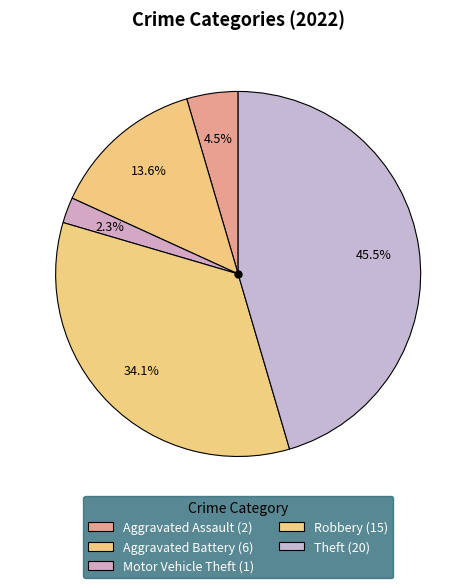

How many segments does this pie chart have?

5